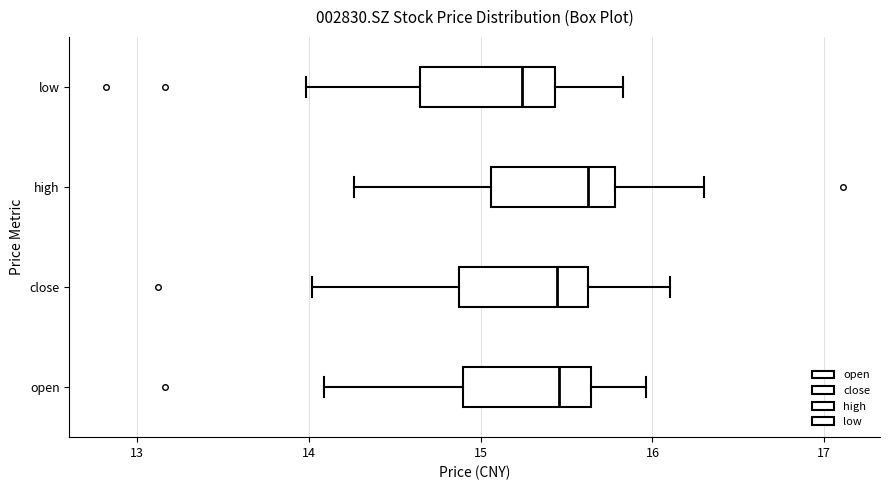

Reading bottom to top, read every box against the x-axis: the position of its median line, the range the box covers, and the ends of its whiskers. The values are not printed on the chart, so give them approximately, as read against the axis.

open: median 15.5, box 14.9 to 15.6, whiskers 14.1 to 16.0
close: median 15.4, box 14.9 to 15.6, whiskers 14.0 to 16.1
high: median 15.6, box 15.1 to 15.8, whiskers 14.3 to 16.3
low: median 15.2, box 14.6 to 15.4, whiskers 14.0 to 15.8